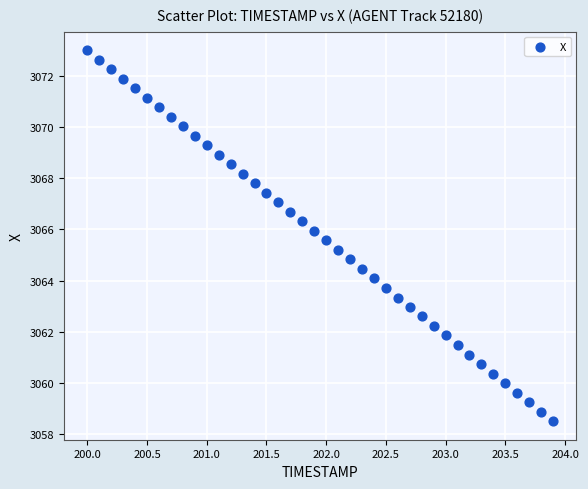

What is the range of Y values (max minus min)?

14.5